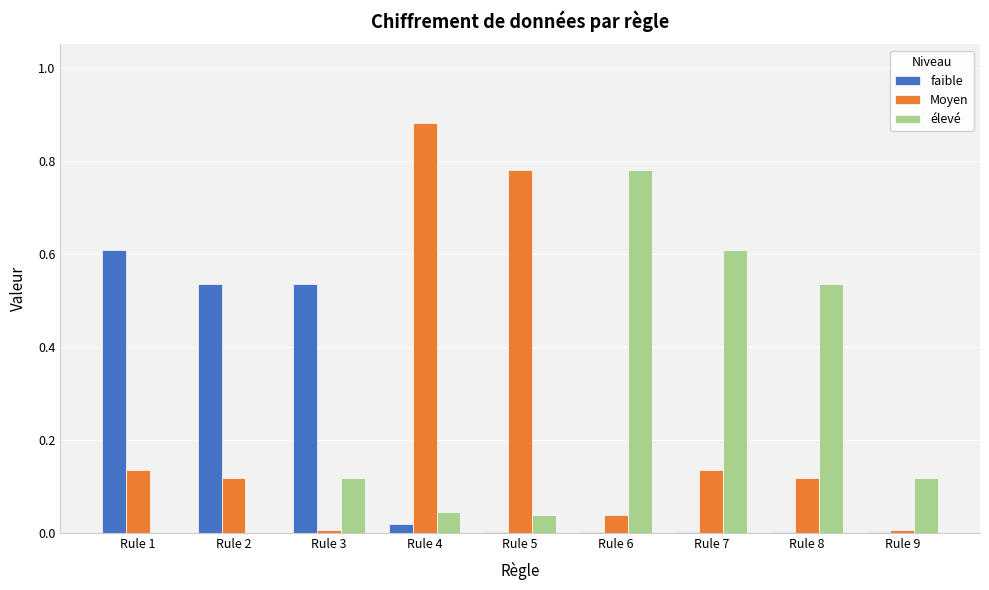

True or false: Moyen has a value of 0.0 at Rule 9.

True